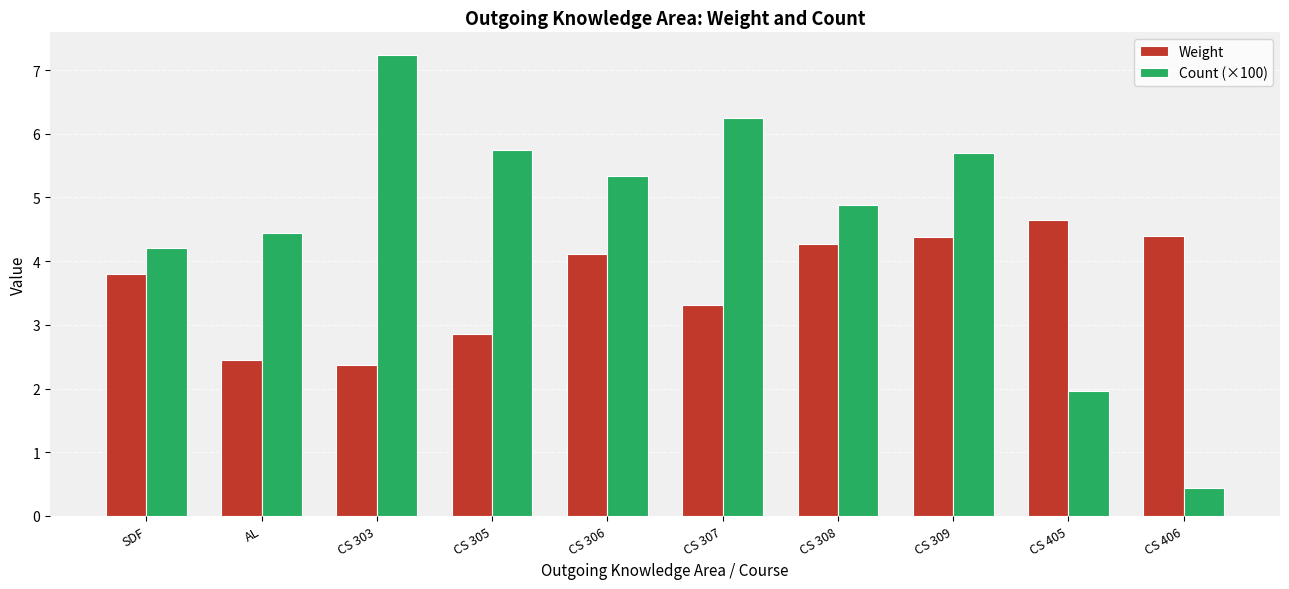

List the series in order of their overall mean, highest first.

Count (×100), Weight